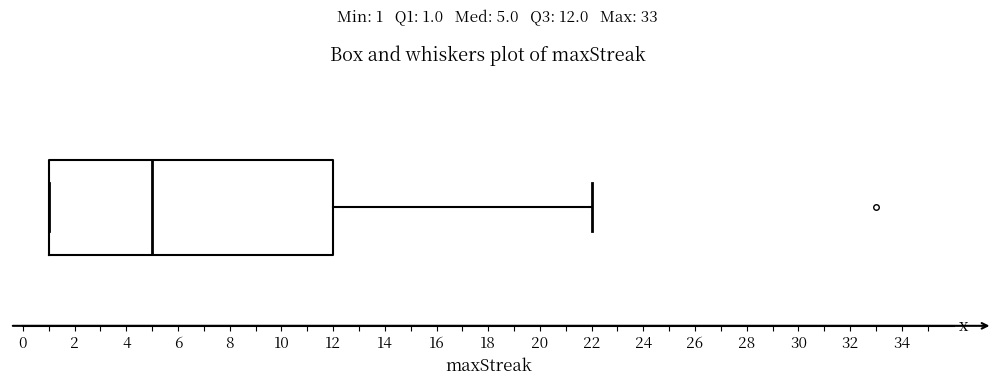

Transcribe this box plot: give where the median line is, the range the box spans, and where the two whiskers end, as read against the x-axis. The values are not printed on the chart, so give them approximately, as read against the axis.

median 5, box 1 to 12, whiskers 1 to 22